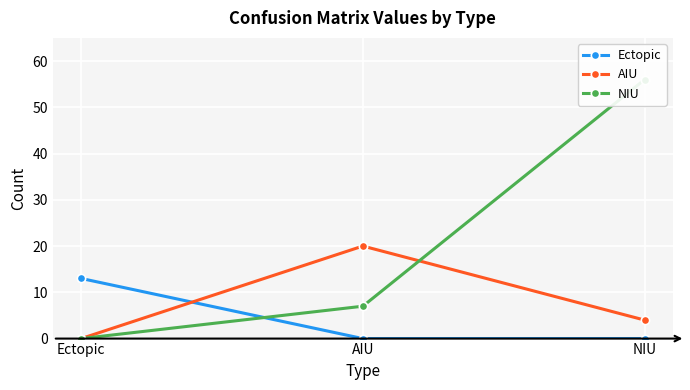

What value does the NIU series have at AIU, to the nearest 5?

5